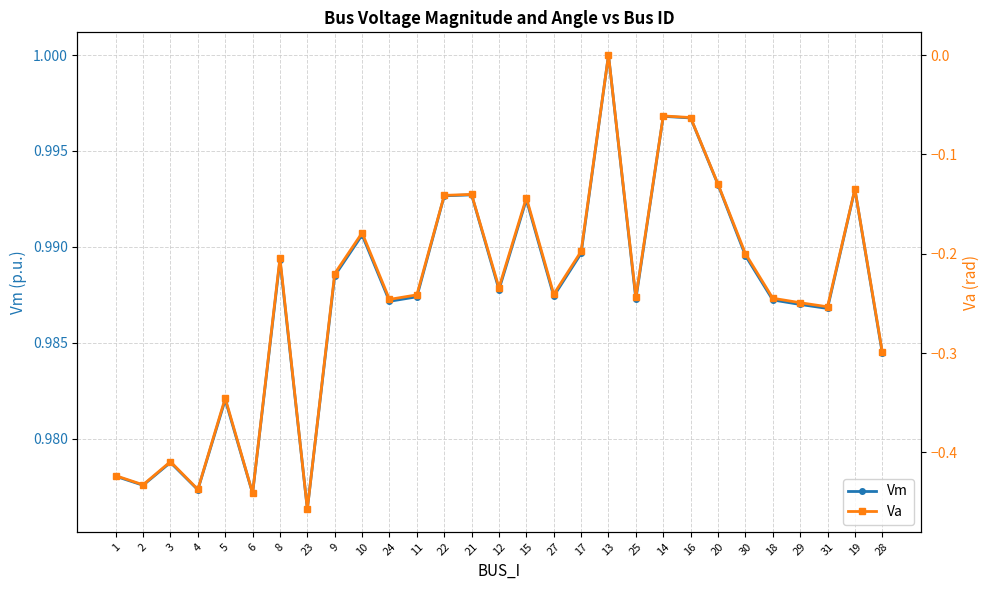

How many lines are shown in the chart?

2